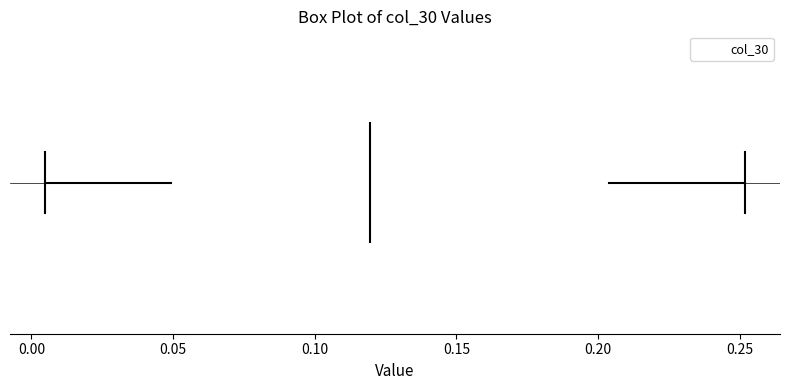

Where is the right edge of the box on the x-axis? The values are not printed on the chart, so give them approximately, as read against the axis.

0.205